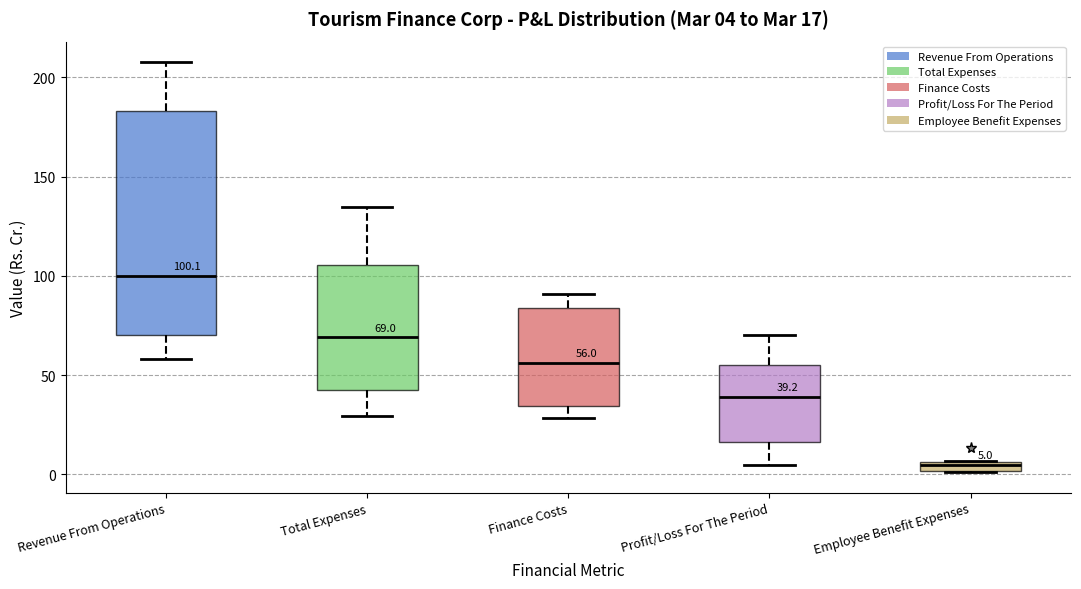

Which box is the tallest, from its lower edge to its upper edge?

Revenue From Operations